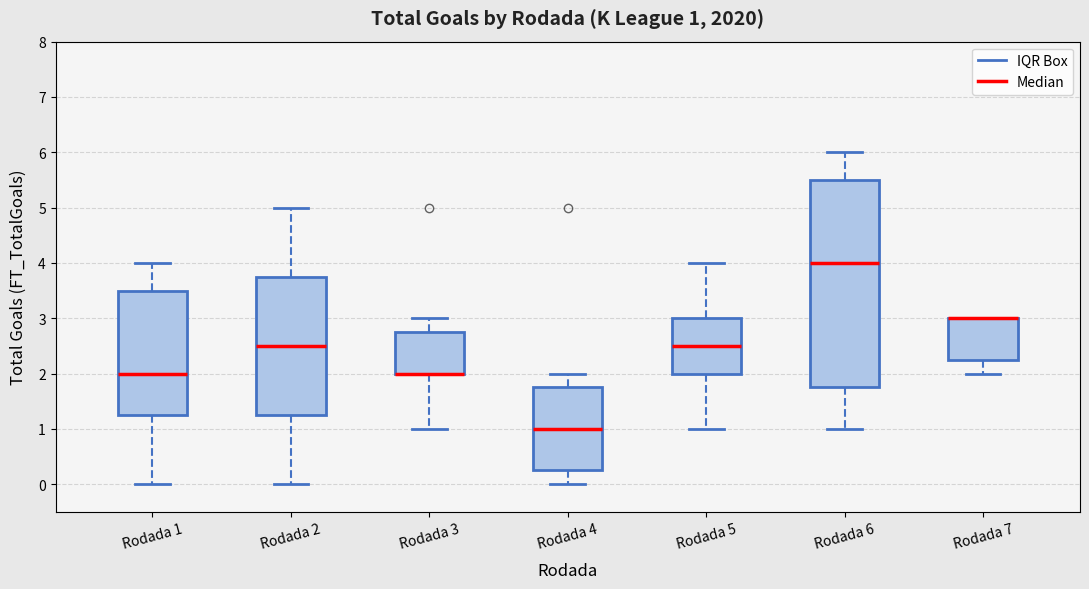

Which box is the tallest, from its lower edge to its upper edge?

Rodada 6